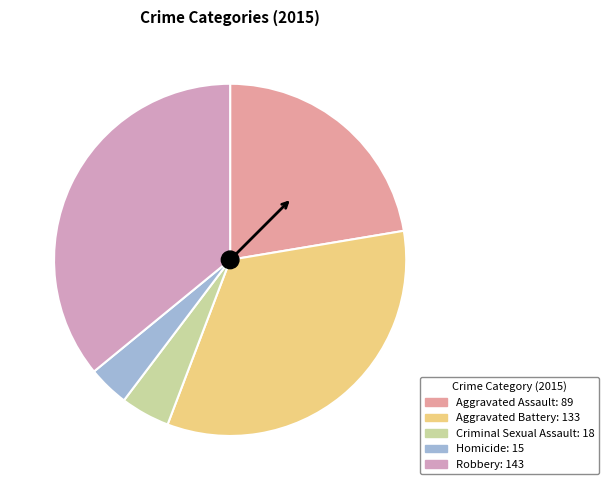

How many segments does this pie chart have?

5